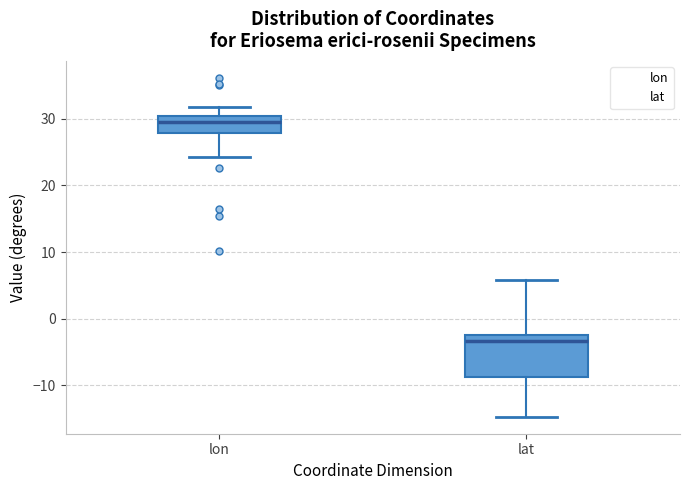

Which box is the tallest, from its lower edge to its upper edge?

lat